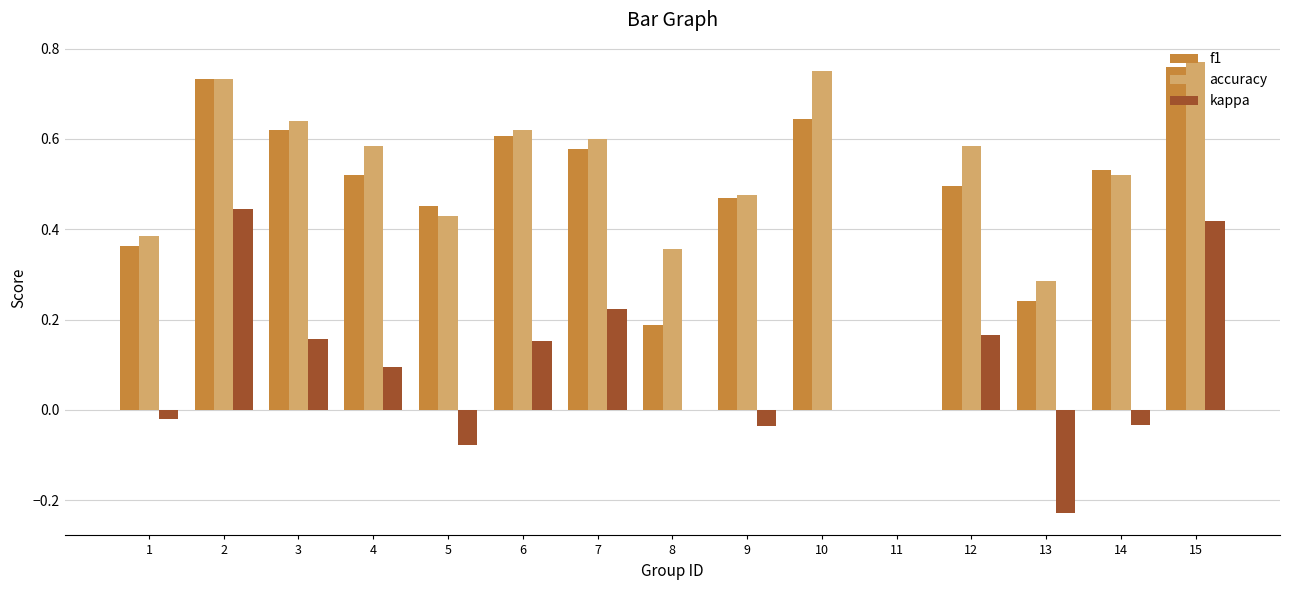

What is the total value across all series at 6?

1.4